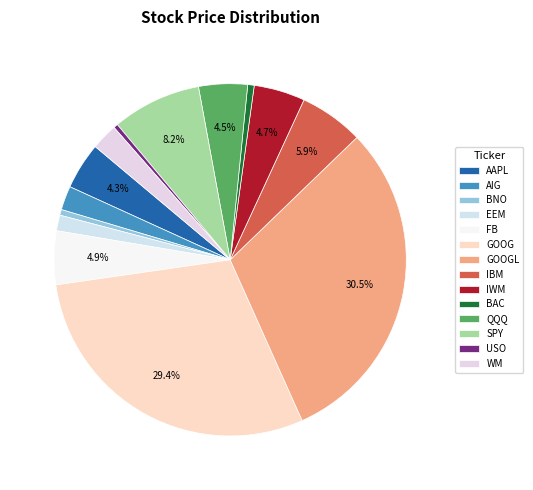

Count the number of slices in the pie.

14